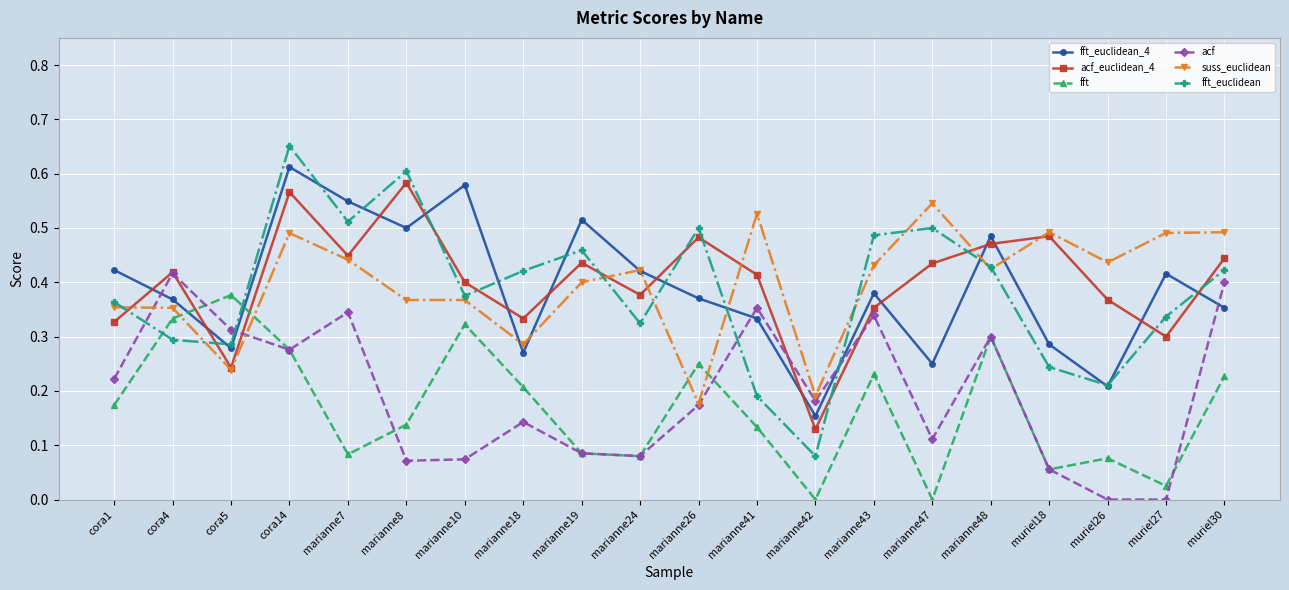

True or false: acf has a value of 0.0 at muriel26.

True